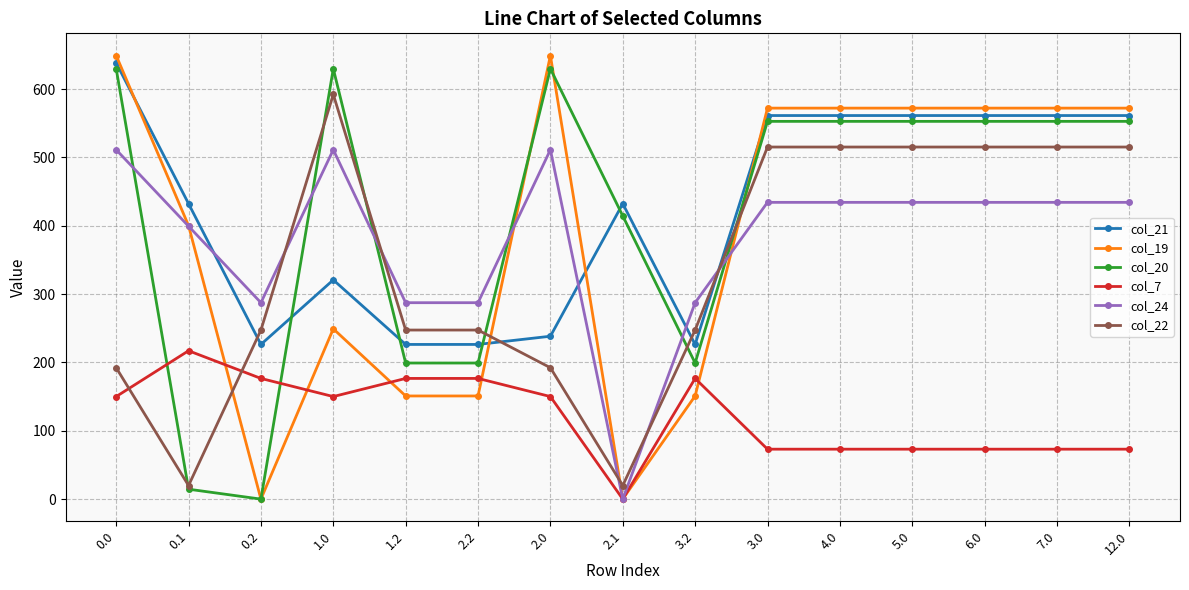

Which series has the largest total across all categories?

col_21